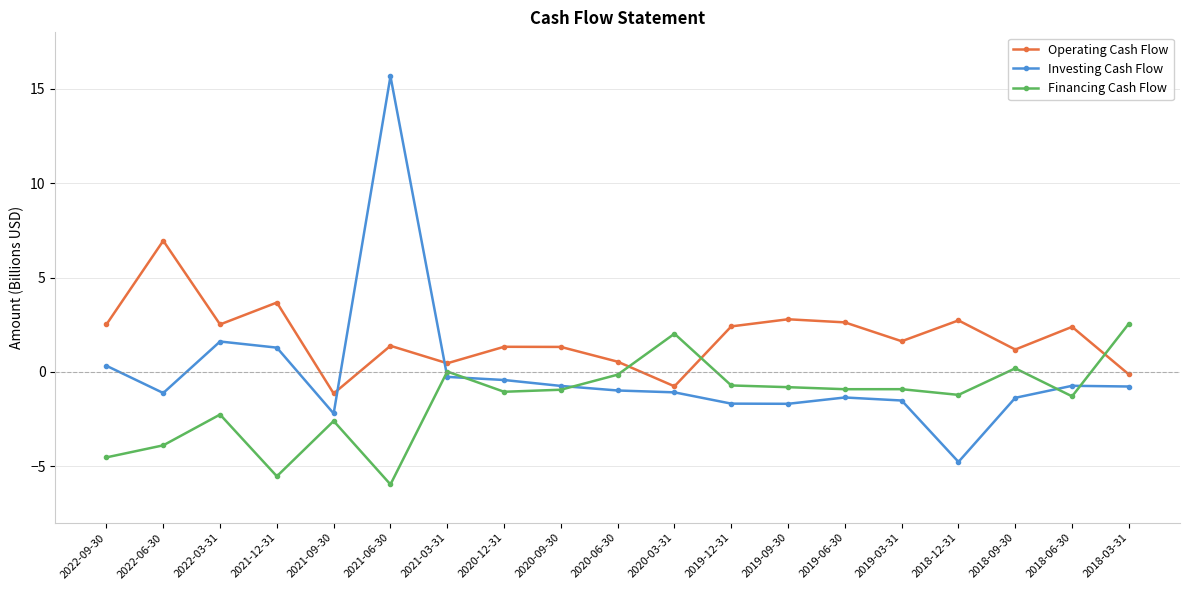

True or false: Investing Cash Flow has more than 0 points higher than both neighbors.

True